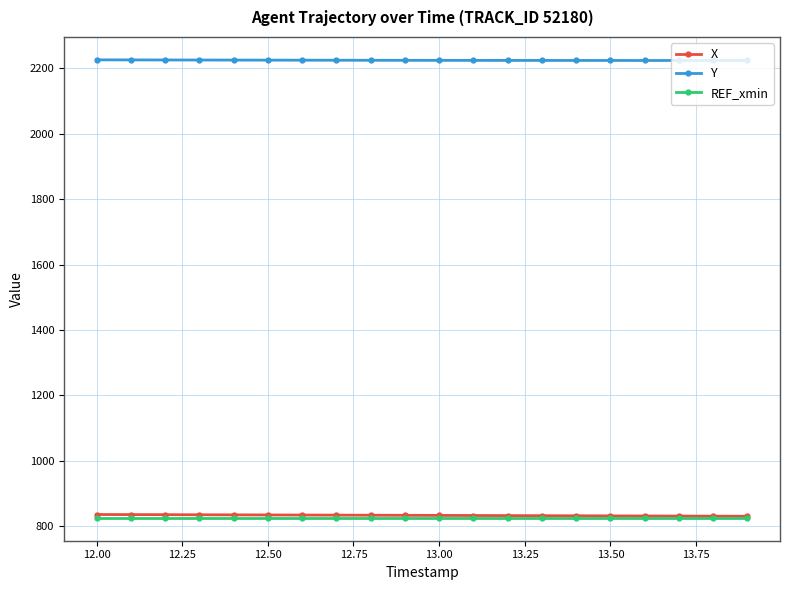

How many lines are shown in the chart?

3